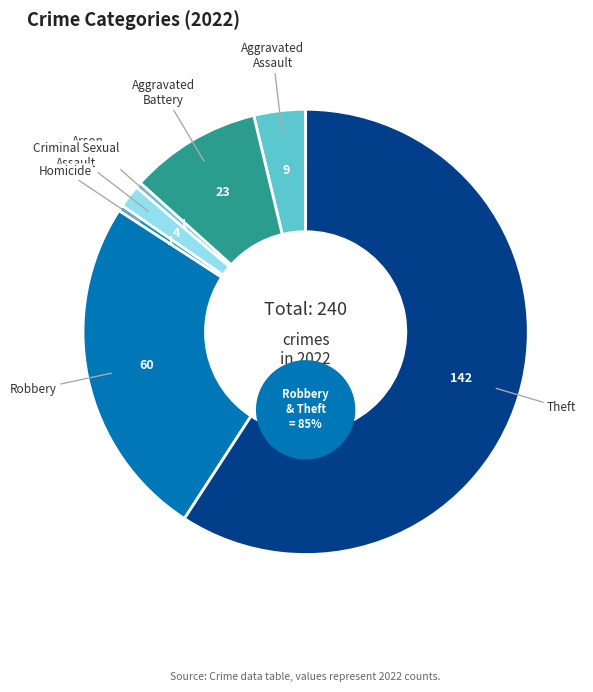

Does any single category account for the majority?

Yes